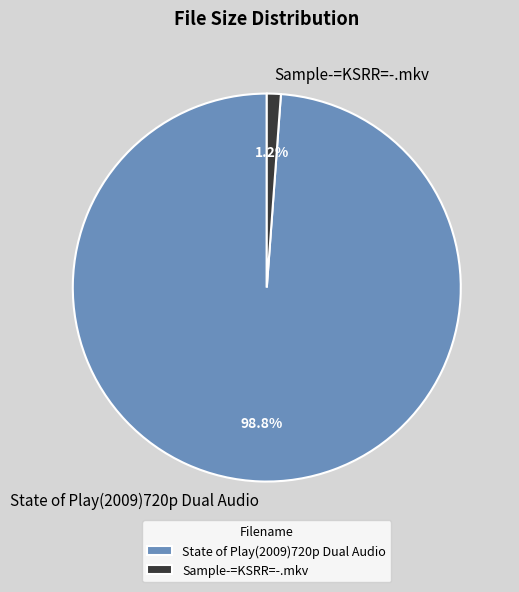

Which category has the biggest portion of the pie?

State of Play(2009)720p Dual Audio